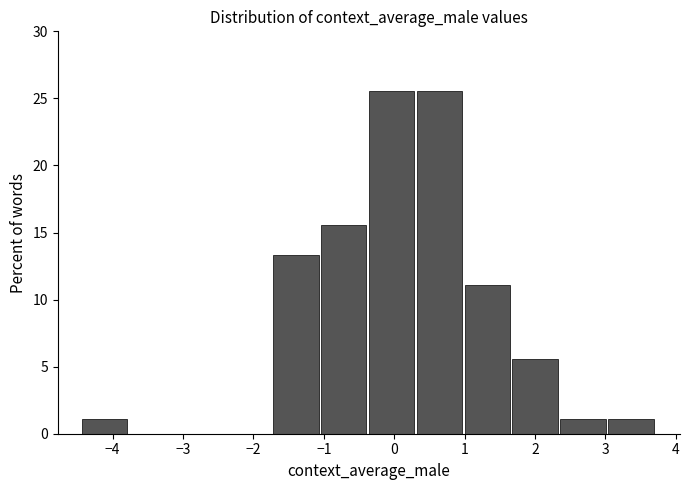

What is the height of the bar covering -1.0 to -0.4 on the x-axis? Neither the bar edges nor the heights are printed on the chart, so give them approximately, as read against the axes.

15.5